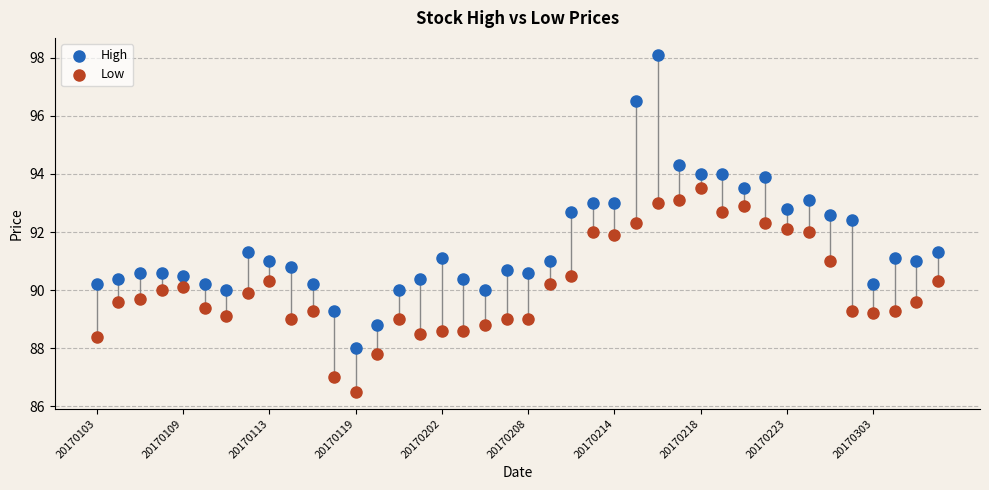

Which series has the largest Y range (max minus min)?

High